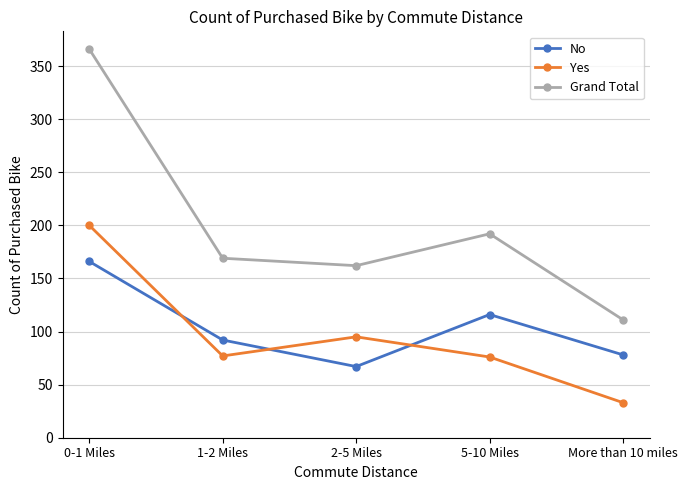

List the series in order of their peak value, lowest first.

No, Yes, Grand Total